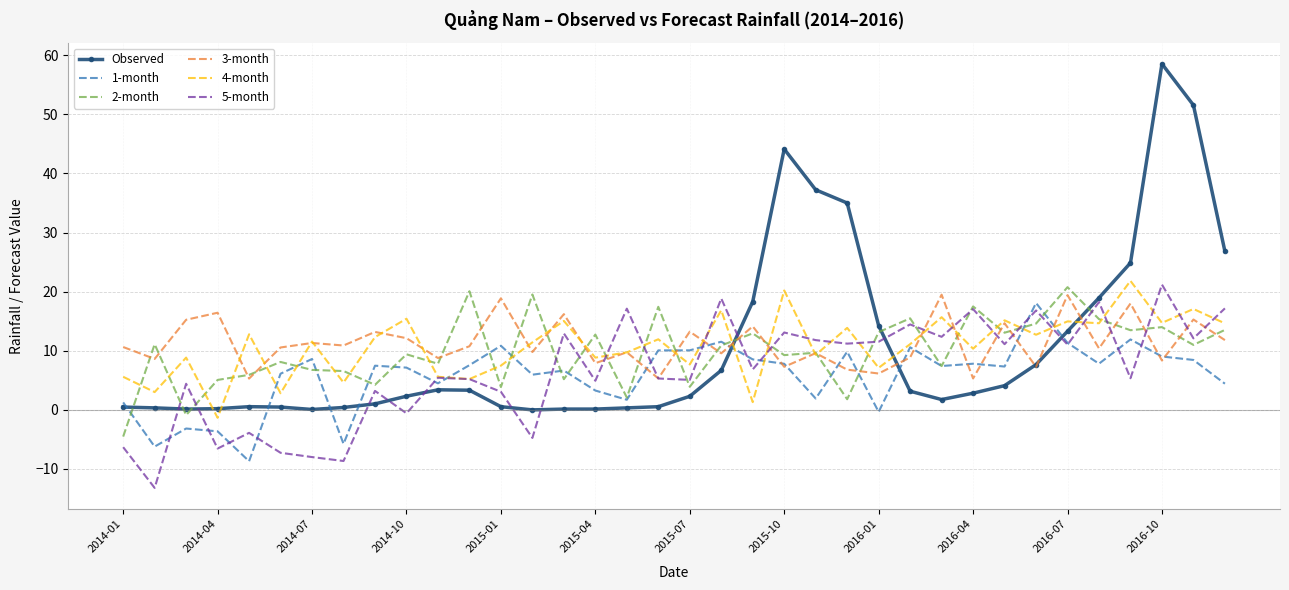

Which series has the widest spread of values?

Observed